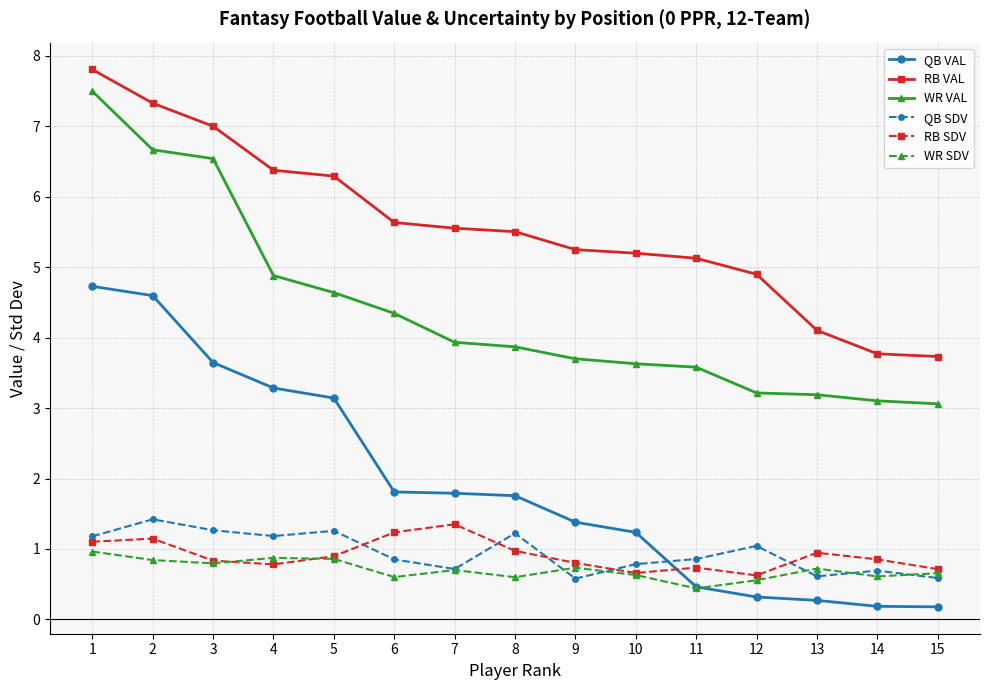

What is the sum of all QB VAL values?

28.8